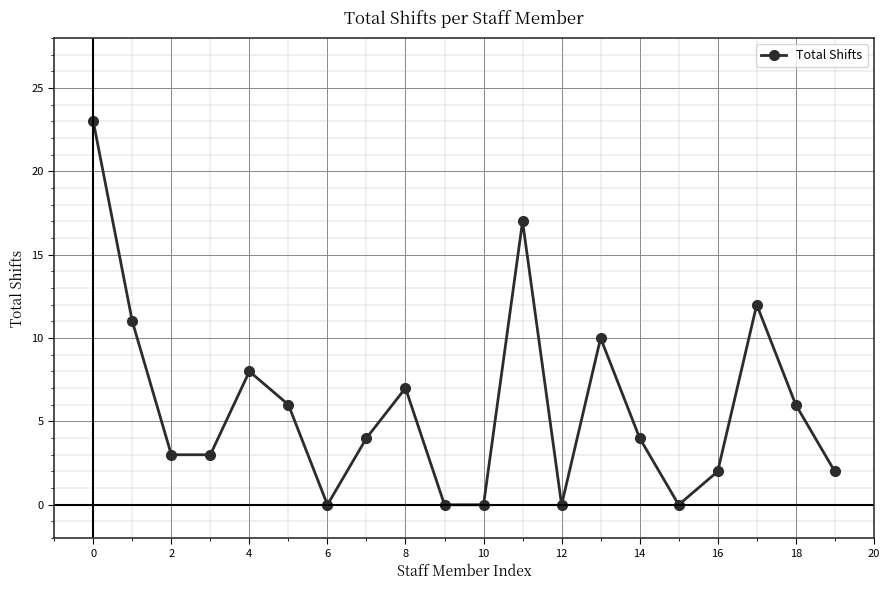

What is the maximum value shown in the chart?

23